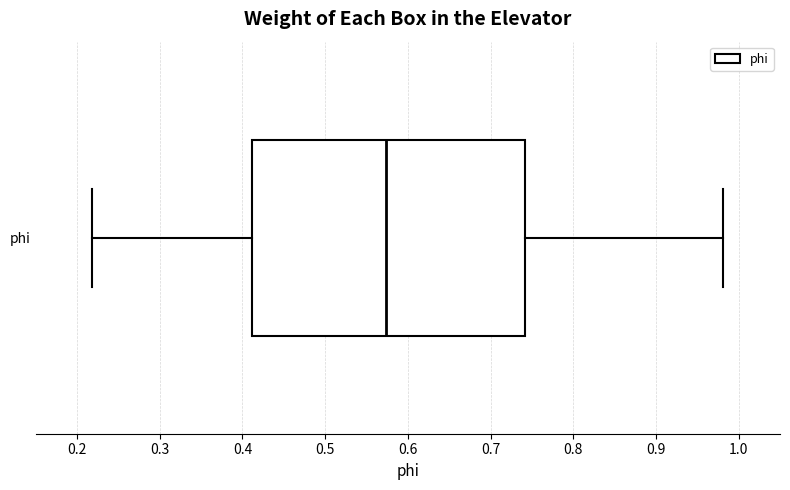

Transcribe this box plot: give where the median line is, the range the box spans, and where the two whiskers end, as read against the x-axis. The values are not printed on the chart, so give them approximately, as read against the axis.

median 0.57, box 0.41 to 0.74, whiskers 0.22 to 0.98